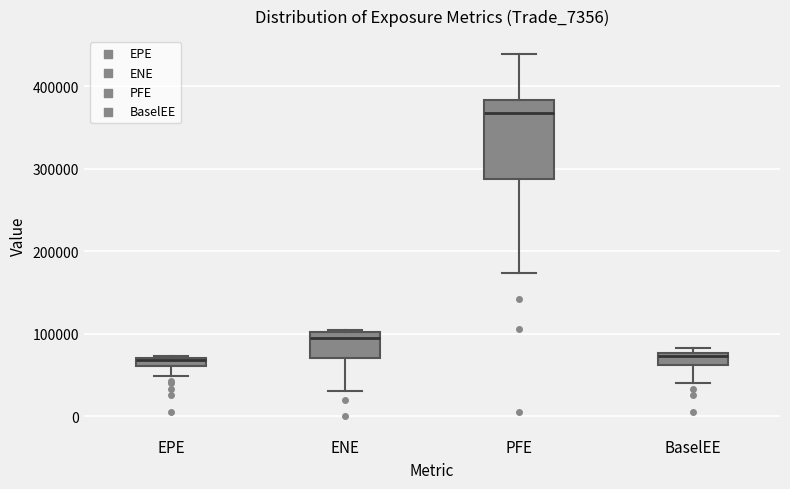

Comparing the boxes themselves (not the whiskers), which one is the tallest?

PFE